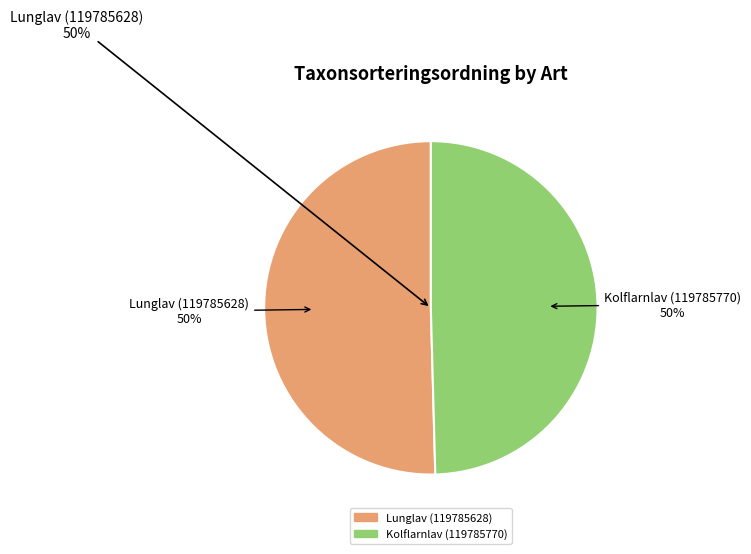

What percentage do Kolflarnlav (119785770) and Lunglav (119785628) together represent?

100.0%